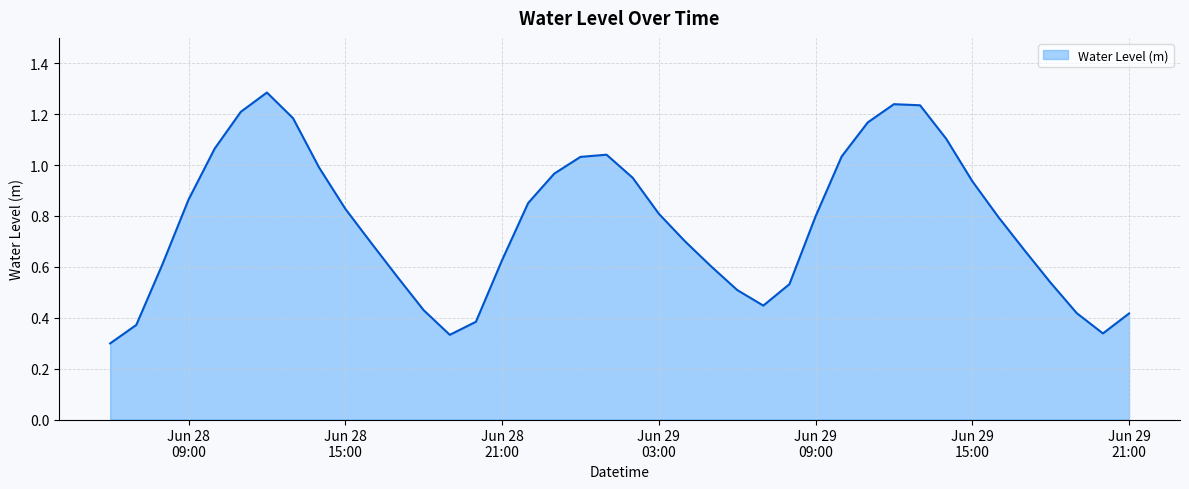

How many lines are shown in the chart?

1